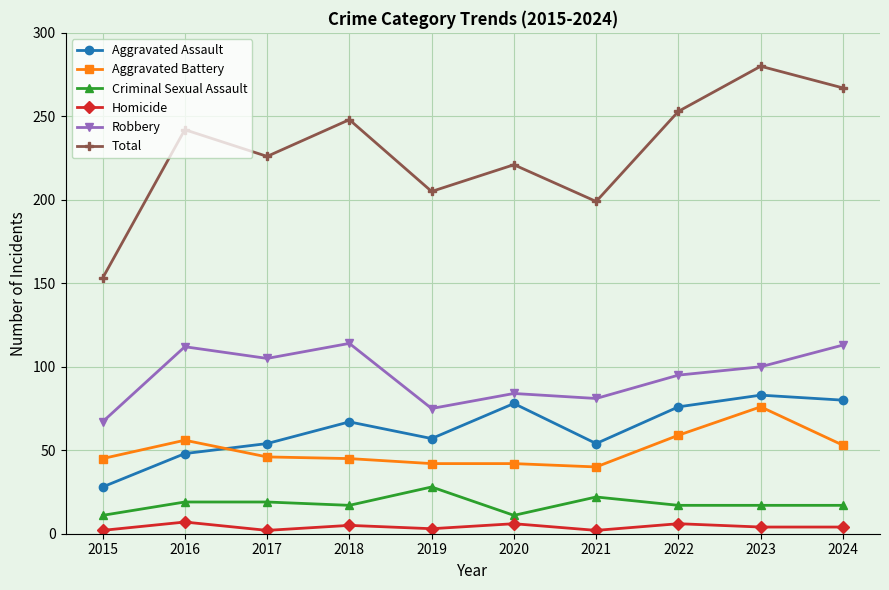

True or false: Criminal Sexual Assault and Homicide intersect in this chart.

False